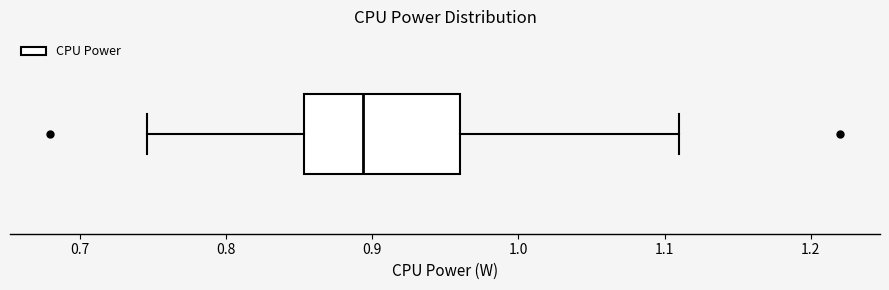

Transcribe this box plot: give where the median line is, the range the box spans, and where the two whiskers end, as read against the x-axis. The values are not printed on the chart, so give them approximately, as read against the axis.

median 0.89, box 0.85 to 0.96, whiskers 0.75 to 1.11